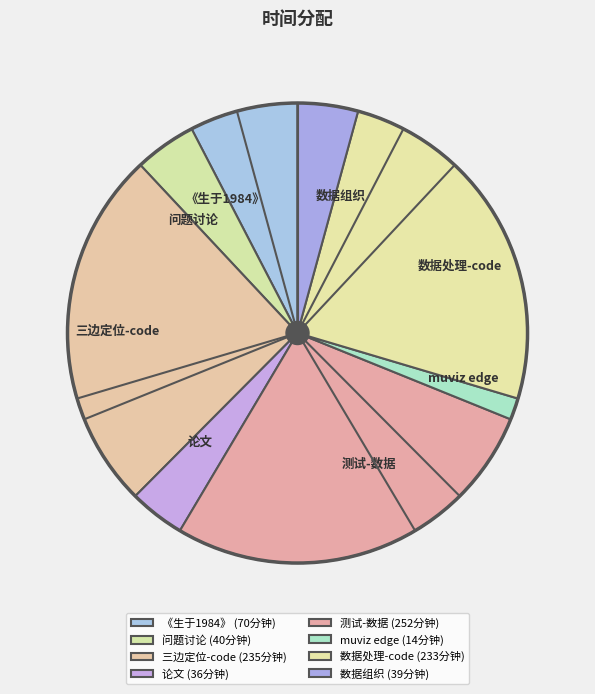

How many segments does this pie chart have?

8